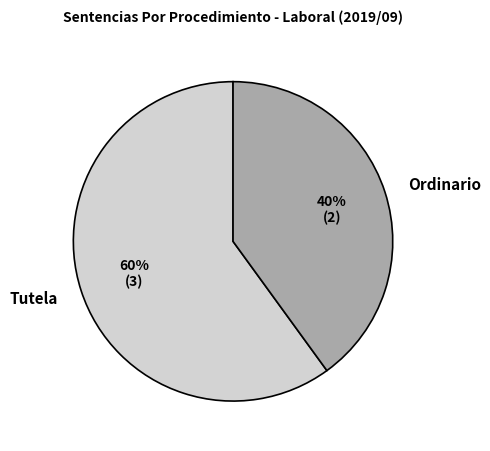

What percentage is the Tutela slice, to the nearest percent?

60%